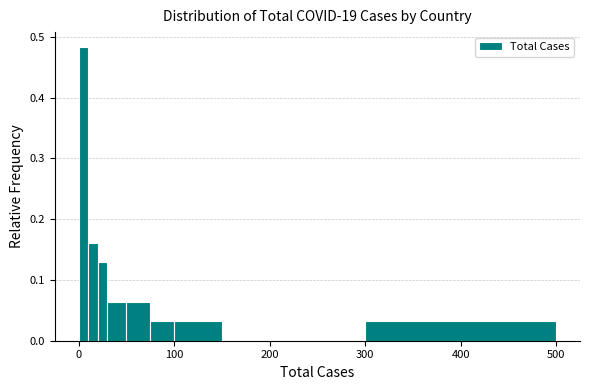

Read against the x-axis, roughly where is the centre of the tallest bar?

10